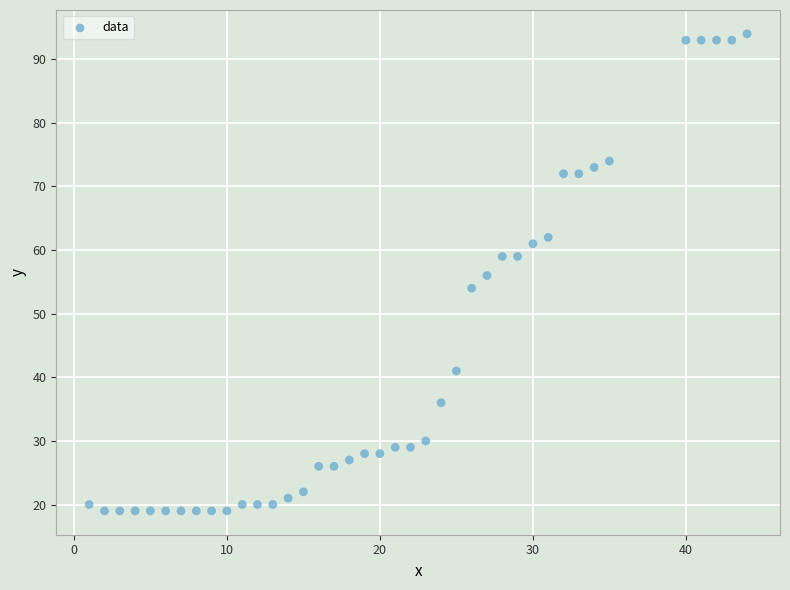

What is the range of Y values (max minus min)?

75